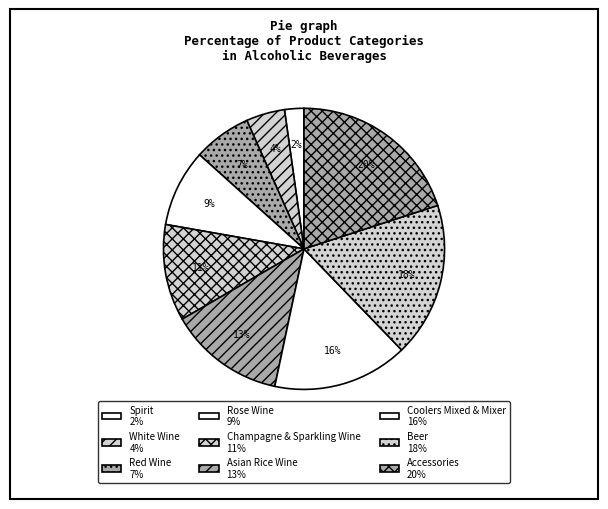

Is the sum of White Wine and Accessories greater than half?

No